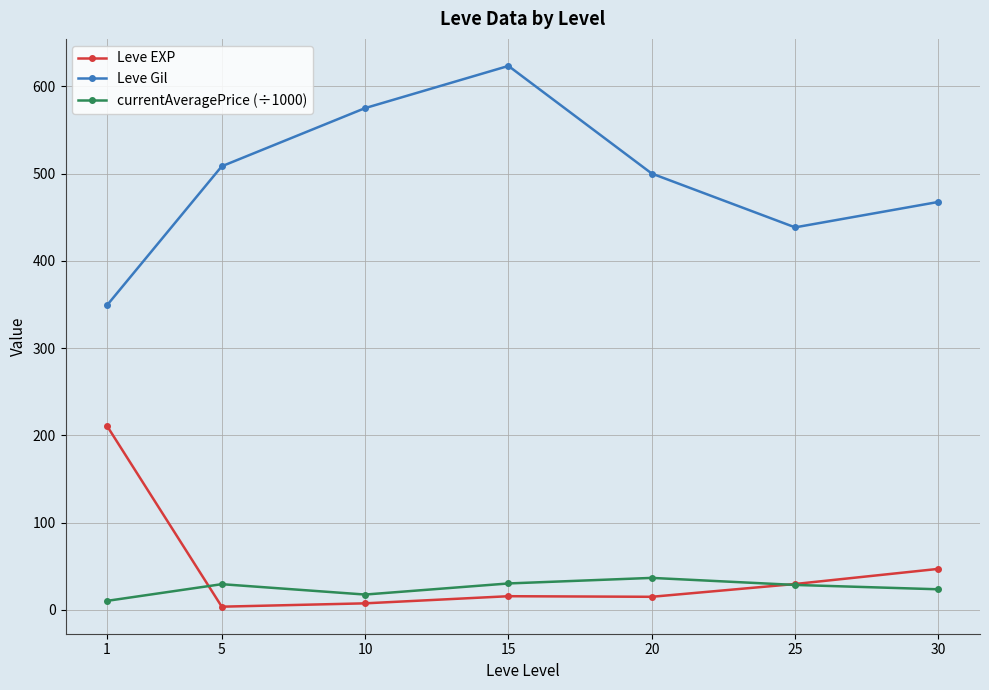

What is the total value across all series at 15?

669.3